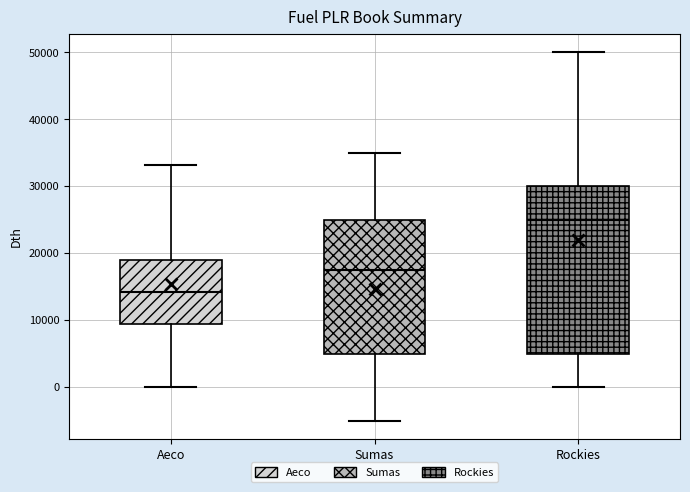

Reading left to right, transcribe this box plot: for each box, give where its median line is, the range the box spans, and where its two whiskers end, as read against the y-axis. The values are not printed on the chart, so give them approximately, as read against the axis.

Aeco: median 14000, box 9000 to 19000, whiskers 0 to 33000
Sumas: median 18000, box 5000 to 25000, whiskers -5000 to 35000
Rockies: median 25000, box 5000 to 30000, whiskers 0 to 50000